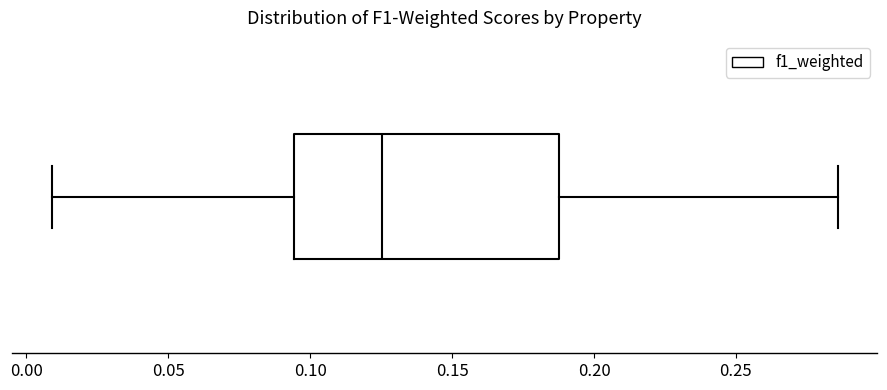

Read this box plot against the x-axis: the position of the median line, the range covered by the box, and the ends of both whiskers. The values are not printed on the chart, so give them approximately, as read against the axis.

median 0.125, box 0.095 to 0.190, whiskers 0.010 to 0.285